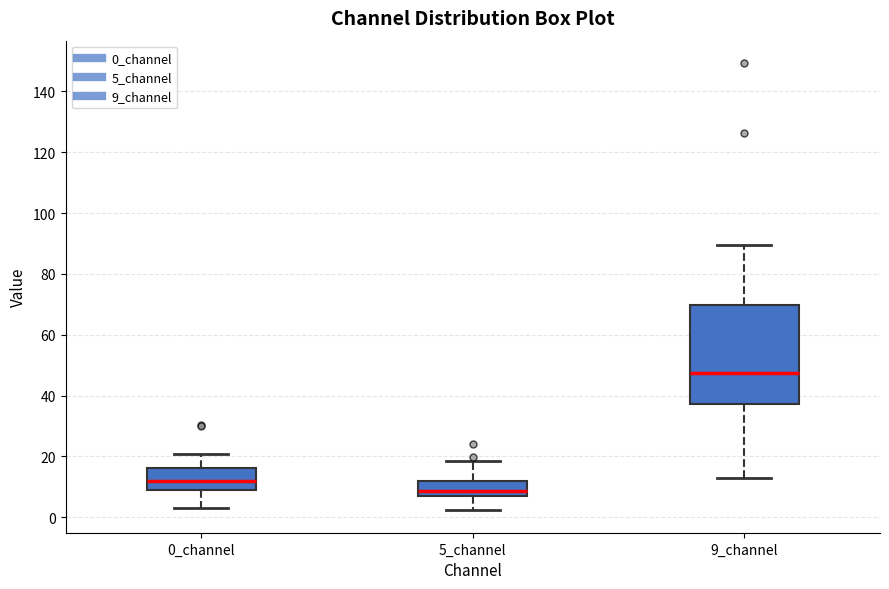

Reading left to right, transcribe this box plot: for each box, give where its median line is, the range the box spans, and where its two whiskers end, as read against the y-axis. The values are not printed on the chart, so give them approximately, as read against the axis.

0_channel: median 12, box 10 to 16, whiskers 2 to 20
5_channel: median 8 (just above the box's lower edge), box 8 to 12, whiskers 2 to 18
9_channel: median 48, box 38 to 70, whiskers 14 to 90